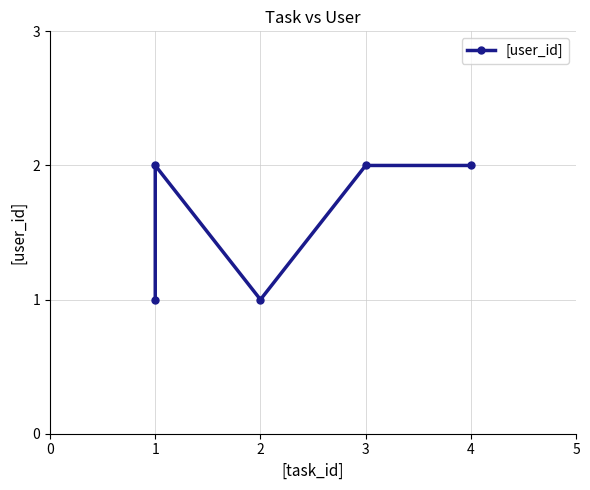

What is the greatest value displayed?

2